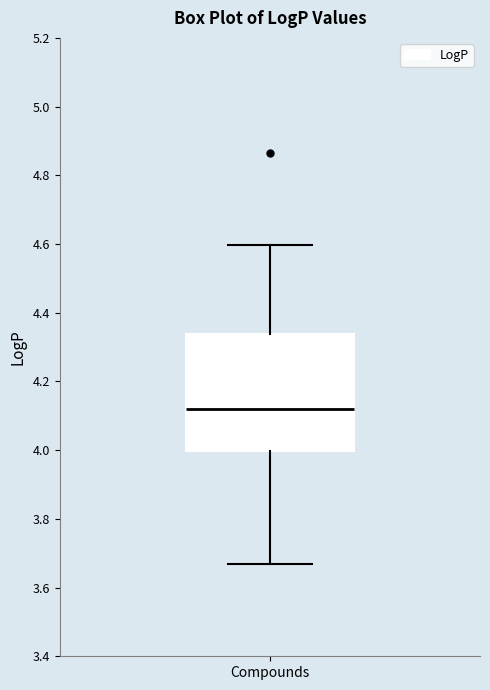

Transcribe this box plot: give where the median line is, the range the box spans, and where the two whiskers end, as read against the y-axis. The values are not printed on the chart, so give them approximately, as read against the axis.

median 4.12, box 4.00 to 4.34, whiskers 3.66 to 4.60